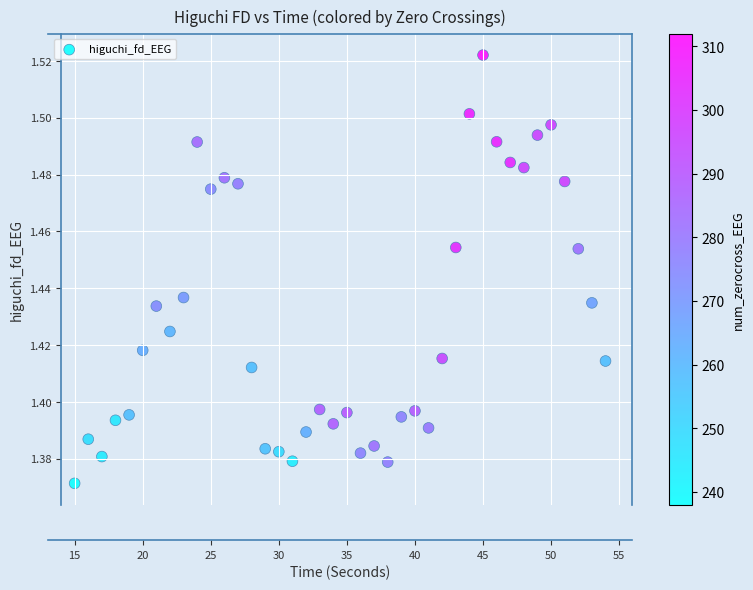

Count the number of points in this scatter plot.

40